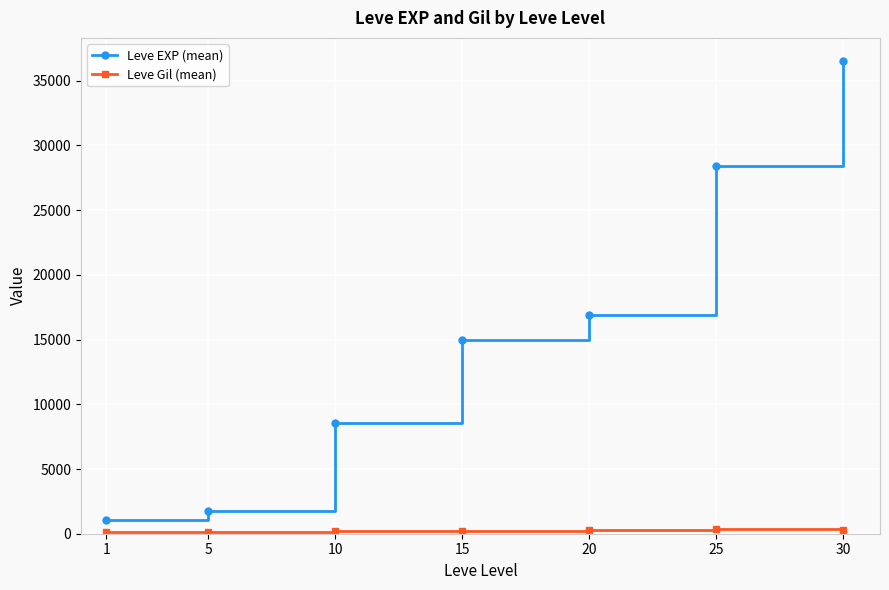

What is the value of the Leve EXP (mean) point at the 6th from the left?

28393.3